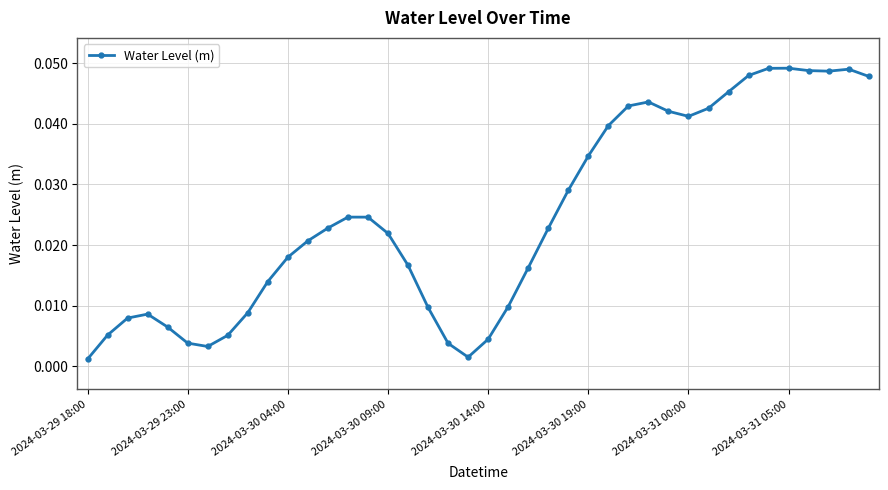

True or false: there are more than 0 points higher than both neighbors.

True